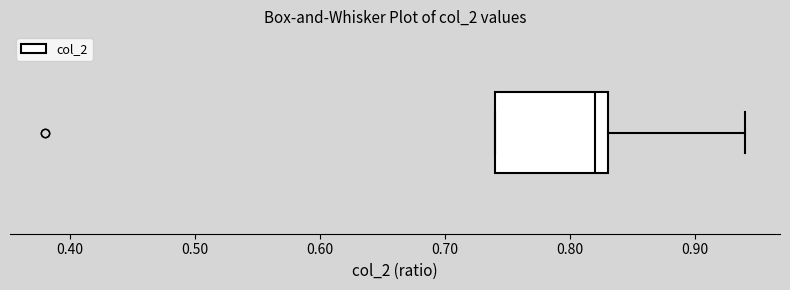

Read this box plot against the x-axis: the position of the median line, the range covered by the box, and the ends of both whiskers. The values are not printed on the chart, so give them approximately, as read against the axis.

median 0.82, box 0.74 to 0.83, whiskers 0.74 to 0.94